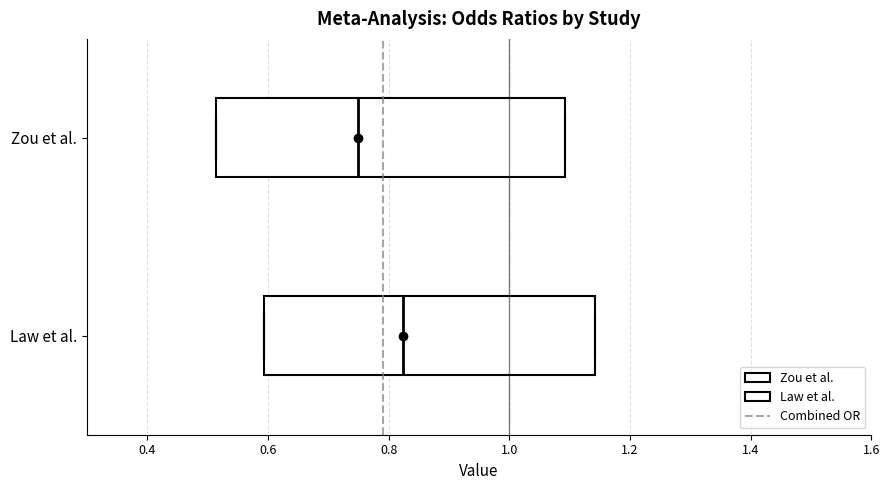

Reading bottom to top, transcribe this box plot: for each box, give where its median line is, the range the box spans, and where its two whiskers end, as read against the x-axis. The values are not printed on the chart, so give them approximately, as read against the axis.

Law et al.: median 0.82, box 0.60 to 1.14, whiskers 0.60 to 1.14
Zou et al.: median 0.74, box 0.52 to 1.10, whiskers 0.52 to 1.10